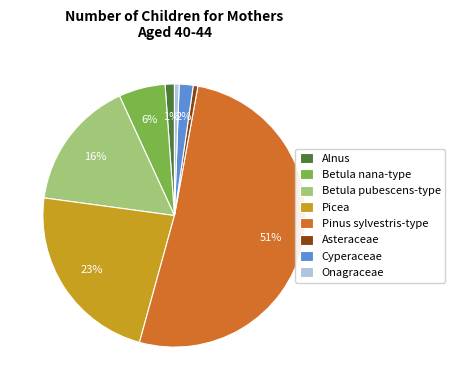

Is there any slice that represents more than half of the pie?

Yes